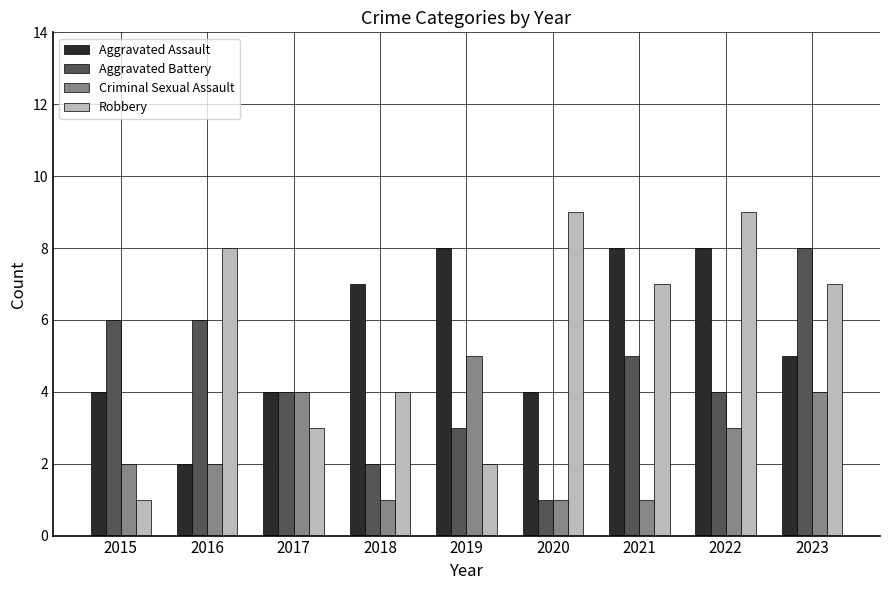

What is the sum of the Criminal Sexual Assault values at 2016 and 2018?

3